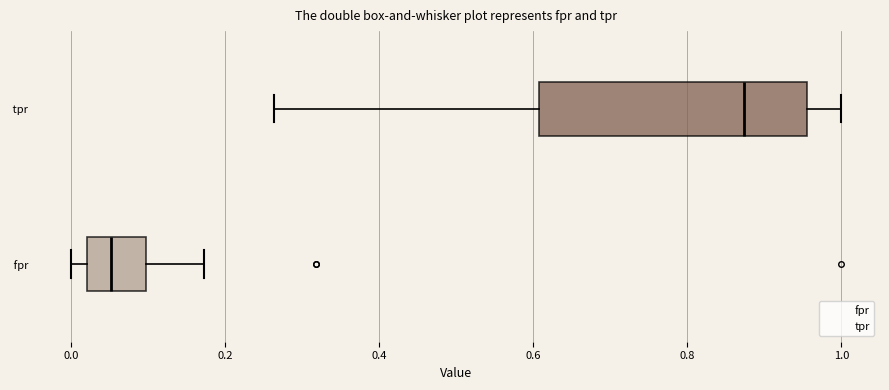

Reading bottom to top, read every box against the x-axis: the position of its median line, the range the box covers, and the ends of its whiskers. The values are not printed on the chart, so give them approximately, as read against the axis.

fpr: median 0.06, box 0.02 to 0.10, whiskers 0.00 to 0.18
tpr: median 0.88, box 0.60 to 0.96, whiskers 0.26 to 1.00